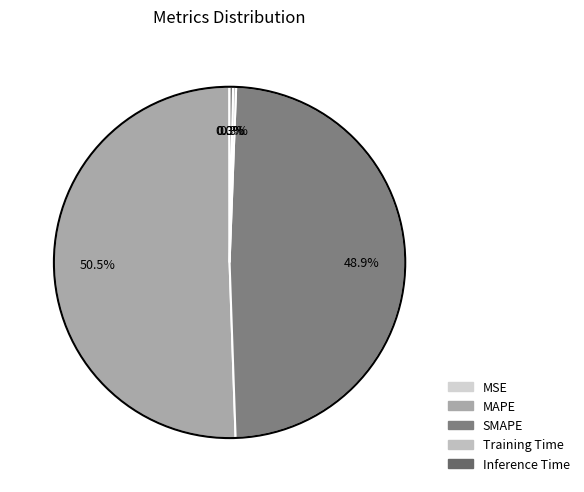

Rank the categories by value from highest to lowest.

MAPE, SMAPE, Inference Time, Training Time, MSE